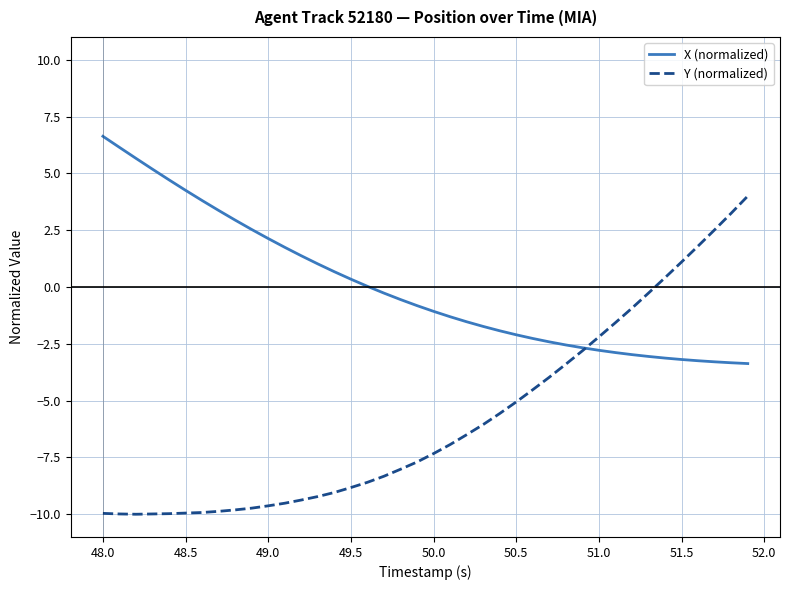

Which series has the largest total across all categories?

X (normalized)